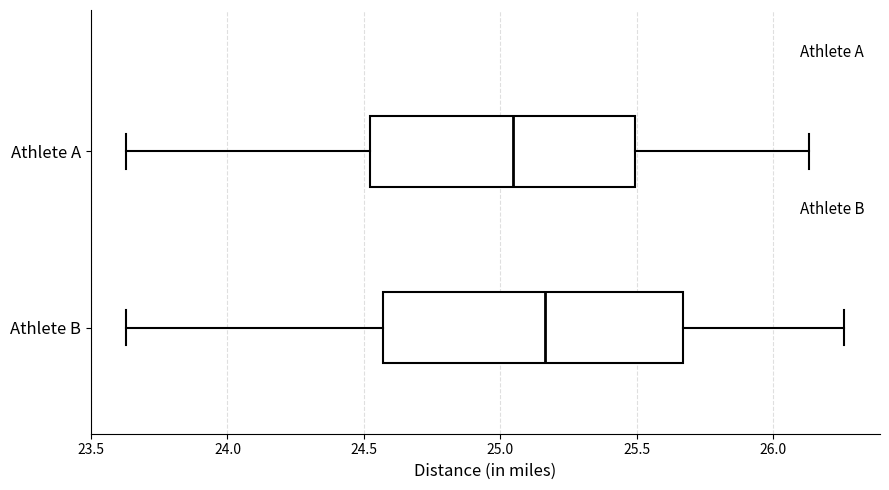

Which box is the widest, from its left edge to its right edge?

Athlete B